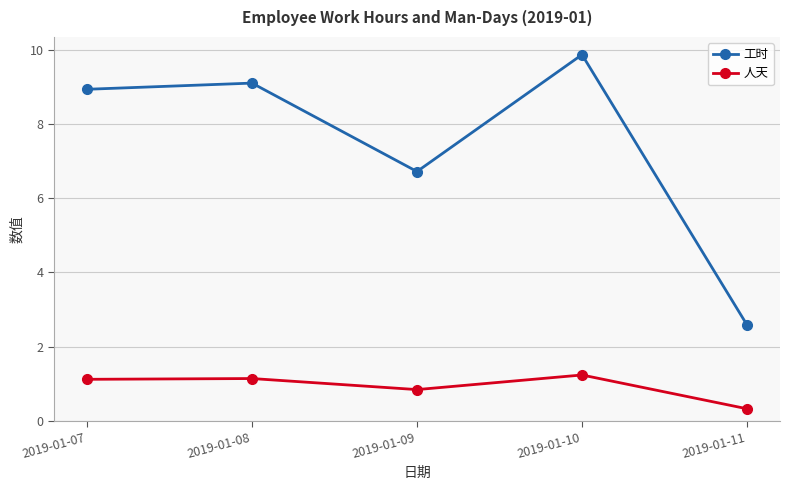

True or false: 人天 has more than 2 points higher than both neighbors.

False